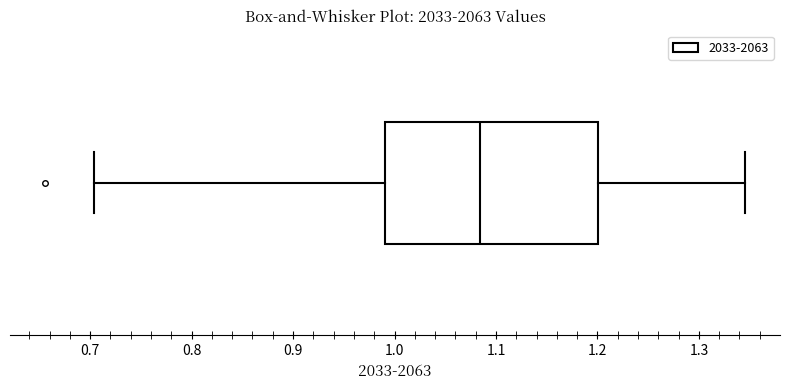

Read this box plot against the x-axis: the position of the median line, the range covered by the box, and the ends of both whiskers. The values are not printed on the chart, so give them approximately, as read against the axis.

median 1.08, box 0.99 to 1.20, whiskers 0.70 to 1.35